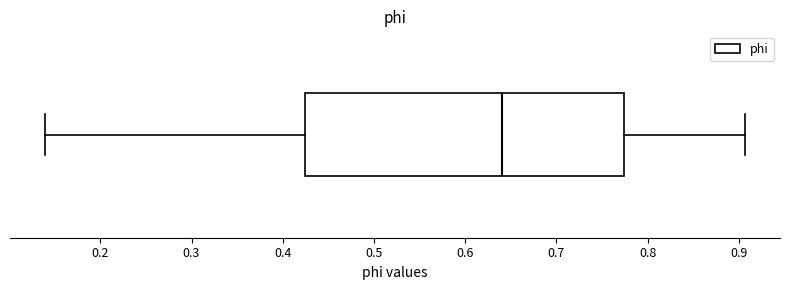

Read this box plot against the x-axis: the position of the median line, the range covered by the box, and the ends of both whiskers. The values are not printed on the chart, so give them approximately, as read against the axis.

median 0.64, box 0.42 to 0.77, whiskers 0.14 to 0.91